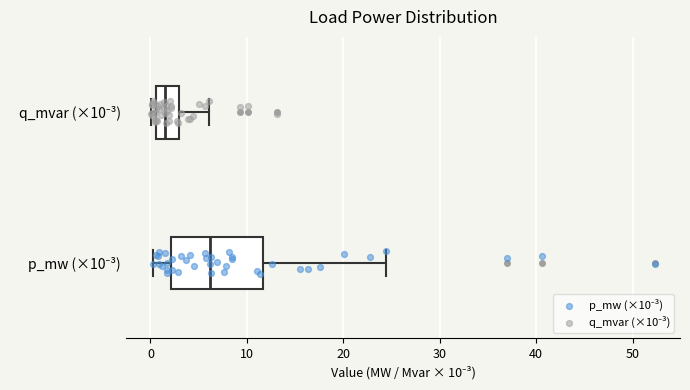

Comparing the boxes themselves (not the whiskers), which one is the widest?

p_mw (×10⁻³)